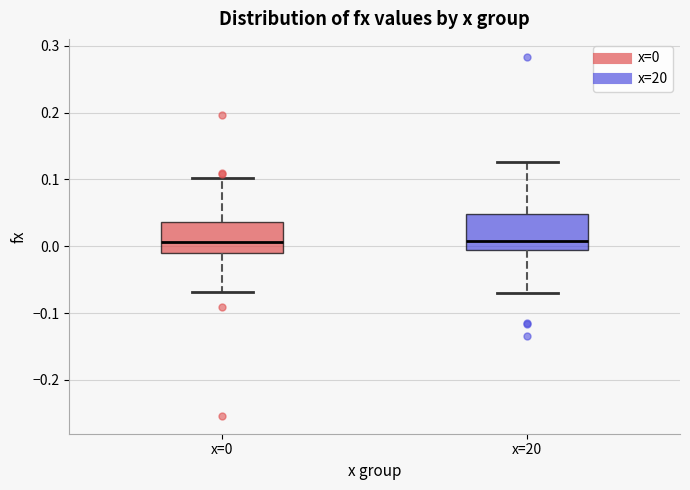

Where does the lower whisker of the box for x=20 end on the y-axis? The values are not printed on the chart, so give them approximately, as read against the axis.

-0.07